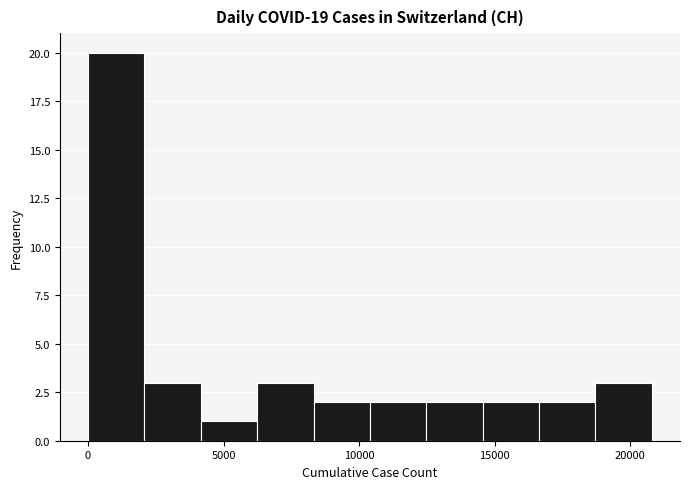

Over which range of the x-axis is the bar tallest?

0 to 2000